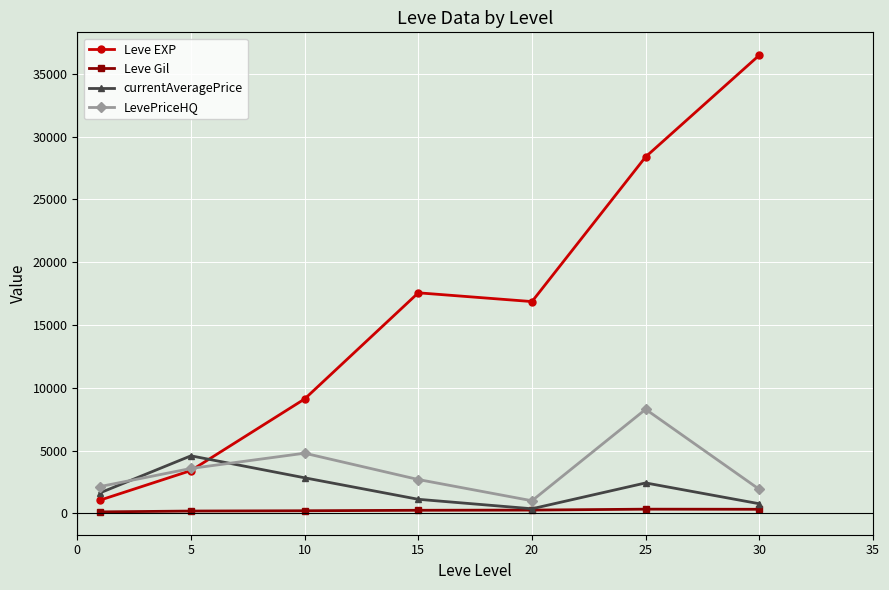

Which series has the widest spread of values?

Leve EXP